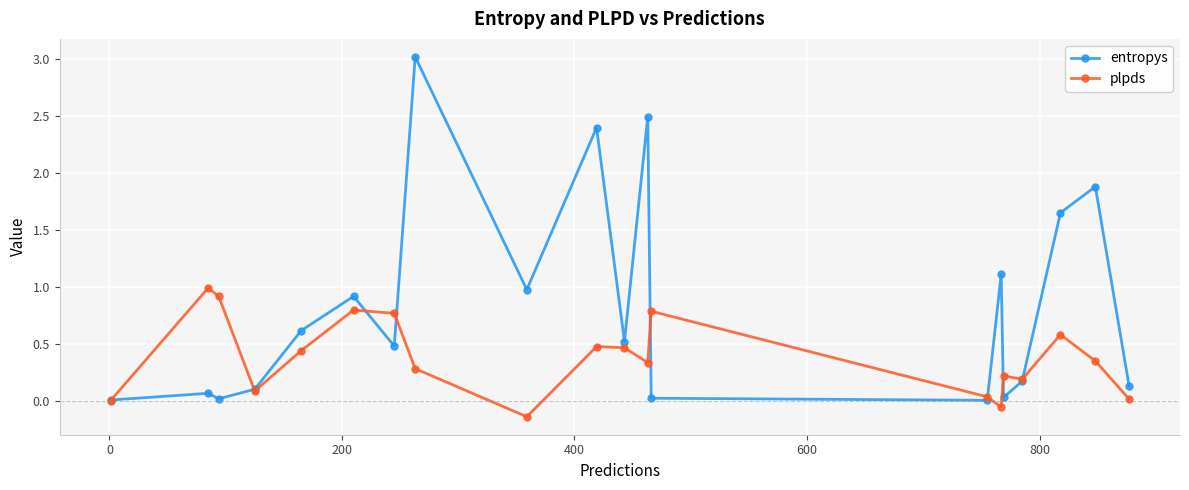

What is the sum of all entropys values?

16.6